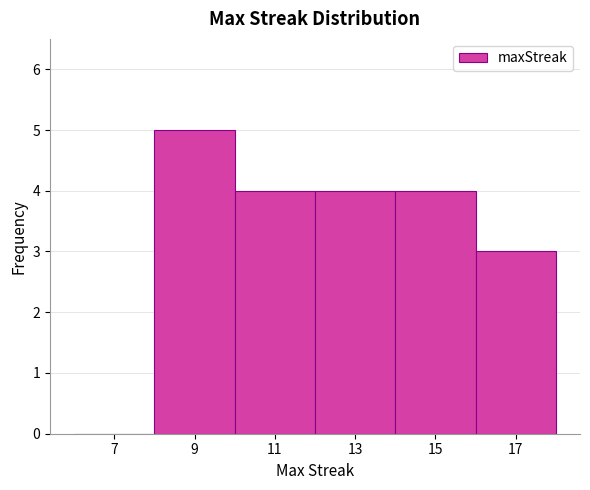

Which range on the x-axis has the tallest bar?

8 to 10